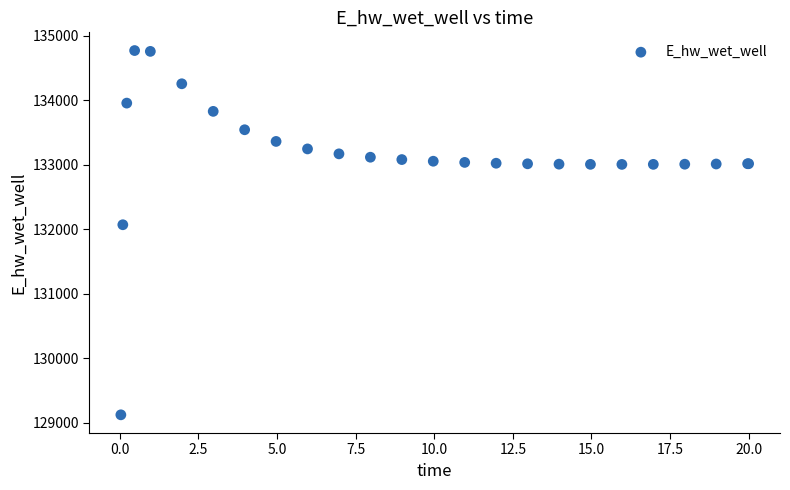

What Y value in the scatter plot is closest to 131949?

132072.3